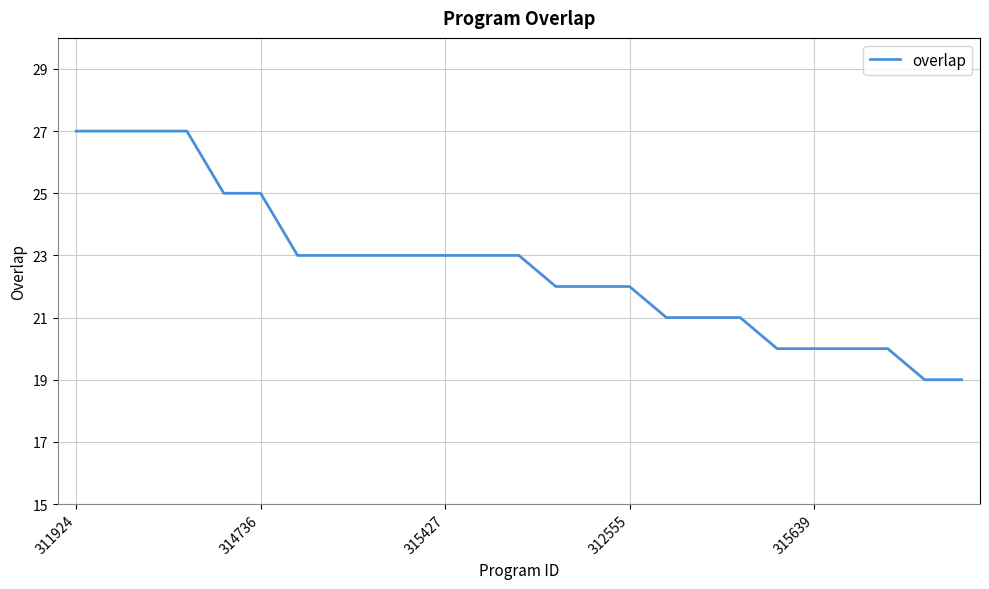

What is the sum of all values?

566